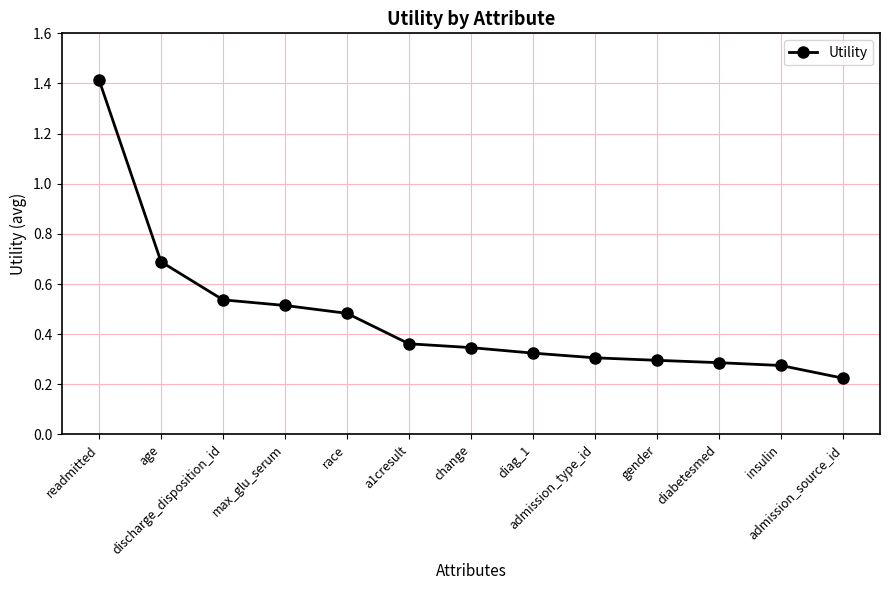

What is the label of the 6th point from the right?

diag_1